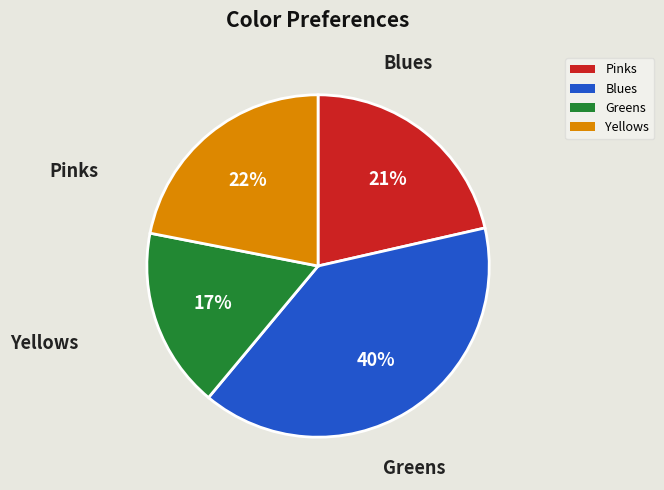

What is the largest slice in the pie chart?

Blues